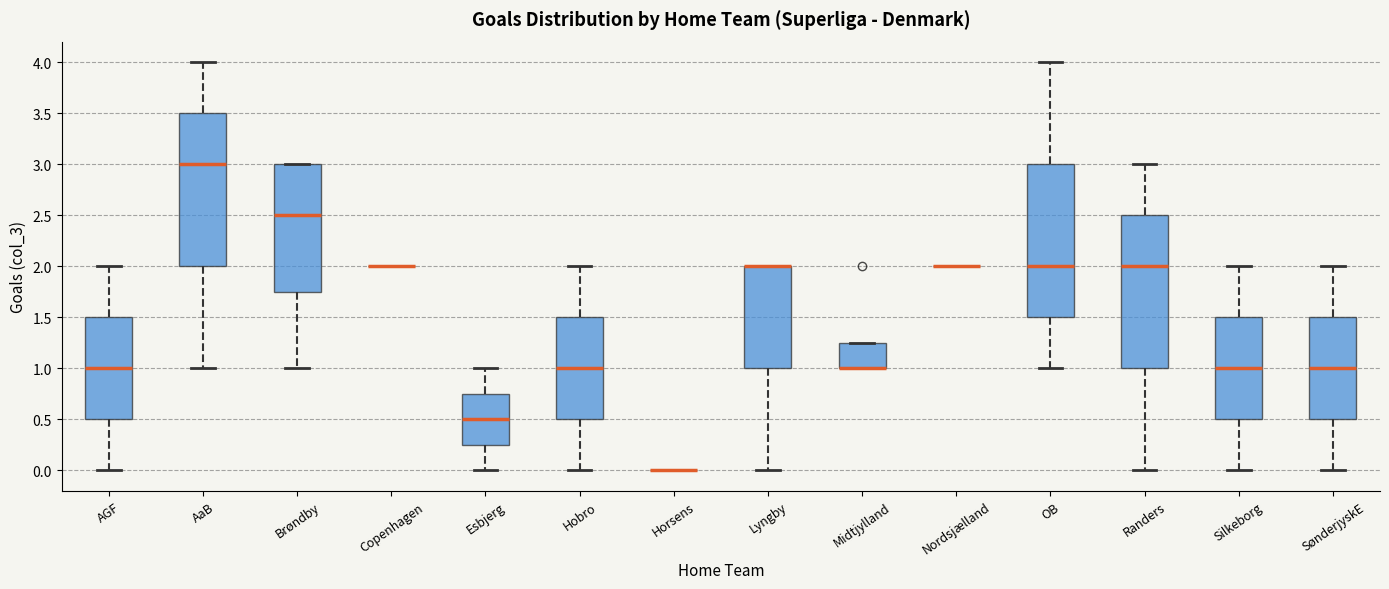

Reading left to right, read every box against the y-axis: the position of its median line, the range the box covers, and the ends of its whiskers. The values are not printed on the chart, so give them approximately, as read against the axis.

AGF: median 1.00, box 0.50 to 1.50, whiskers 0.00 to 2.00
AaB: median 3.00, box 2.00 to 3.50, whiskers 1.00 to 4.00
Brøndby: median 2.50, box 1.75 to 3.00, whiskers 1.00 to 3.00
Copenhagen: box collapsed to a line at 2.00, whiskers 2.00 to 2.00
Esbjerg: median 0.50, box 0.25 to 0.75, whiskers 0.00 to 1.00
Hobro: median 1.00, box 0.50 to 1.50, whiskers 0.00 to 2.00
Horsens: box collapsed to a line at 0.00, whiskers 0.00 to 0.00
Lyngby: median 2.00 (drawn on the box's upper edge), box 1.00 to 2.00, whiskers 0.00 to 2.00
Midtjylland: median 1.00 (drawn on the box's lower edge), box 1.00 to 1.25, whiskers 1.00 to 1.25
Nordsjælland: box collapsed to a line at 2.00, whiskers 2.00 to 2.00
OB: median 2.00, box 1.50 to 3.00, whiskers 1.00 to 4.00
Randers: median 2.00, box 1.00 to 2.50, whiskers 0.00 to 3.00
Silkeborg: median 1.00, box 0.50 to 1.50, whiskers 0.00 to 2.00
SønderjyskE: median 1.00, box 0.50 to 1.50, whiskers 0.00 to 2.00